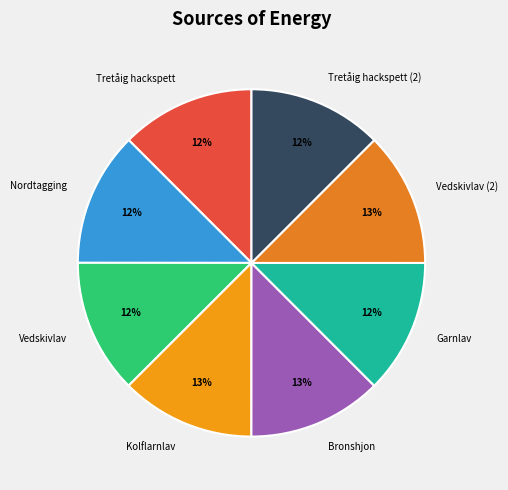

Combined, do Tretåig hackspett and Garnlav account for over 50%?

No